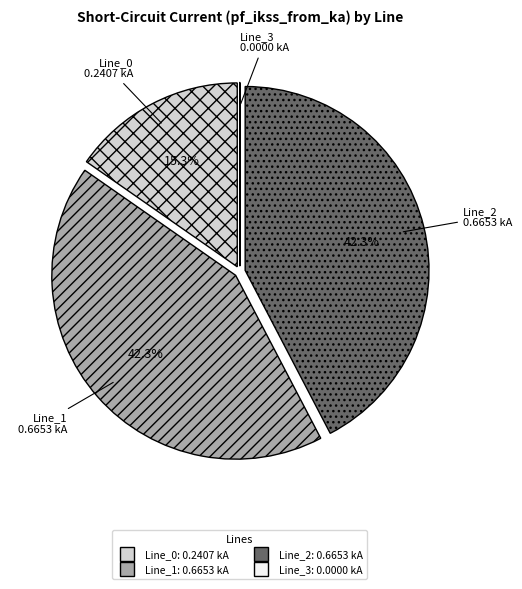

Does Line_2 account for over 50% of the chart?

No